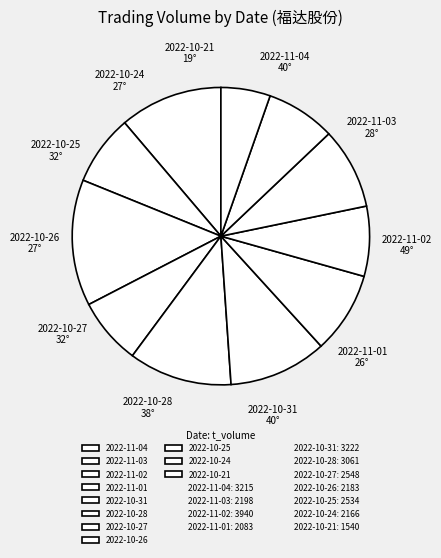

How many segments does this pie chart have?

11